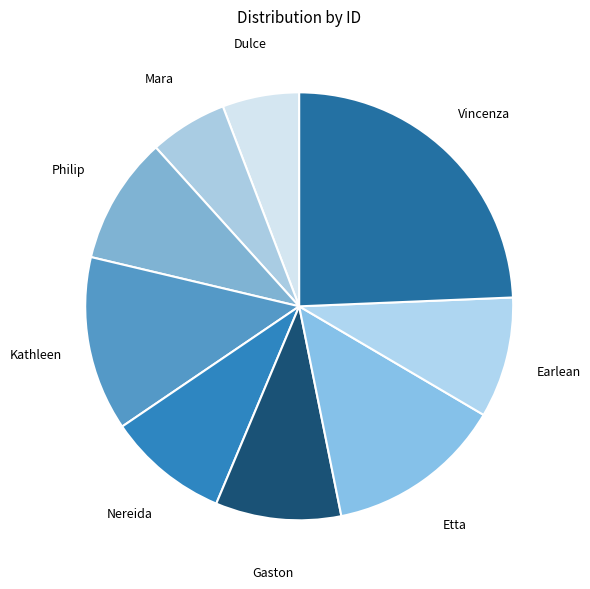

Which category has the smallest portion of the pie?

Dulce